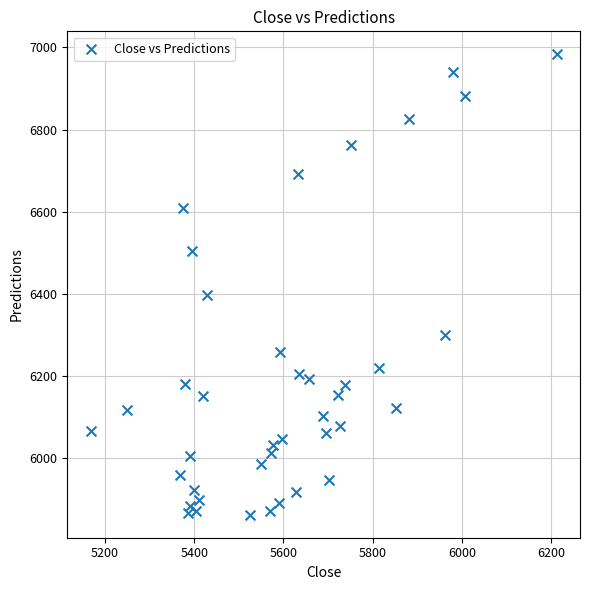

What Y value in the scatter plot is closest to 6422?

6398.2